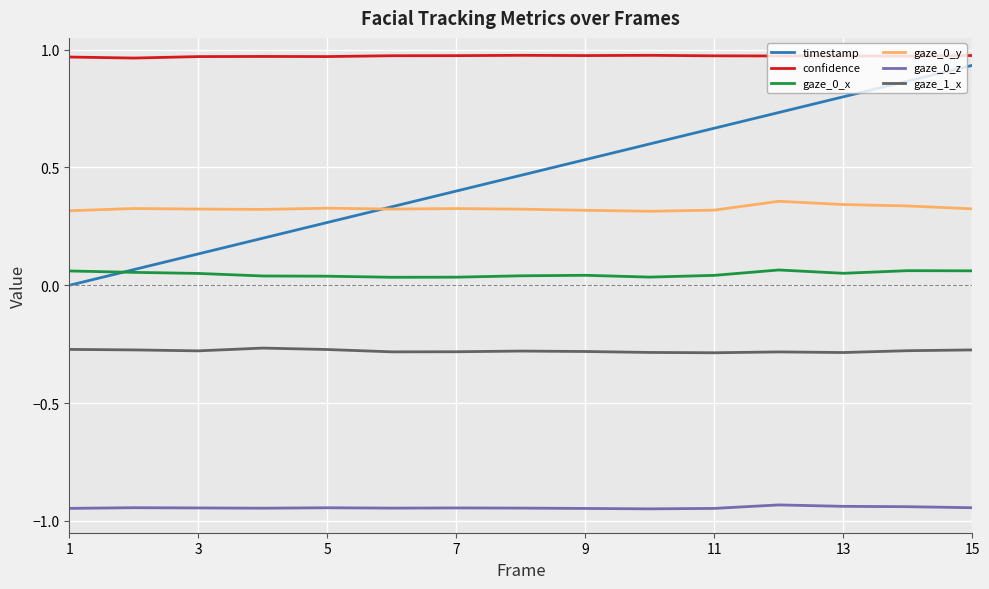

True or false: gaze_1_x and confidence intersect in this chart.

False